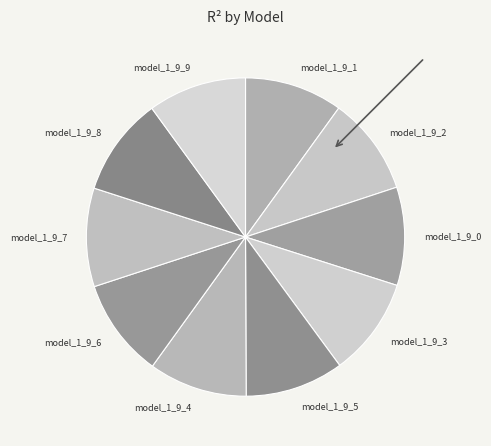

True or false: model_1_9_3 accounts for 10% of the total.

True